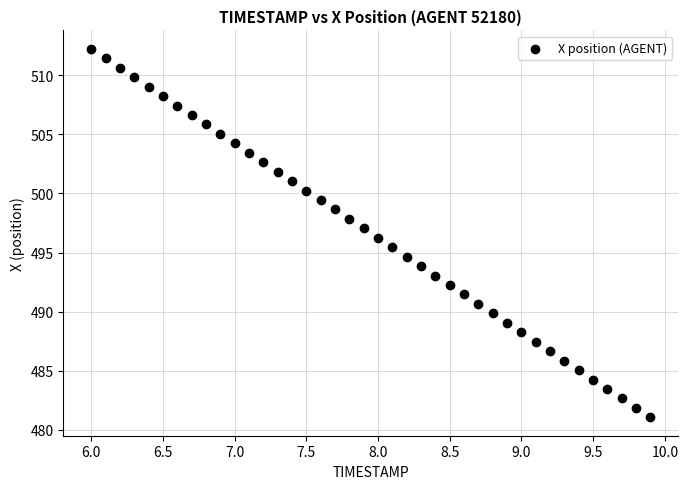

What is the range of X values (max minus min)?

3.9